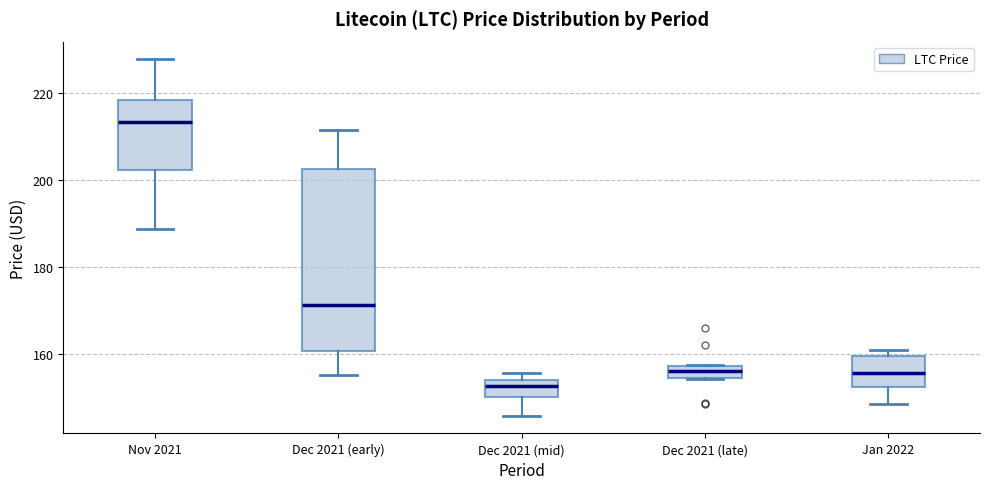

Where is the lower edge of the box for Dec 2021 (mid) on the y-axis? The values are not printed on the chart, so give them approximately, as read against the axis.

150